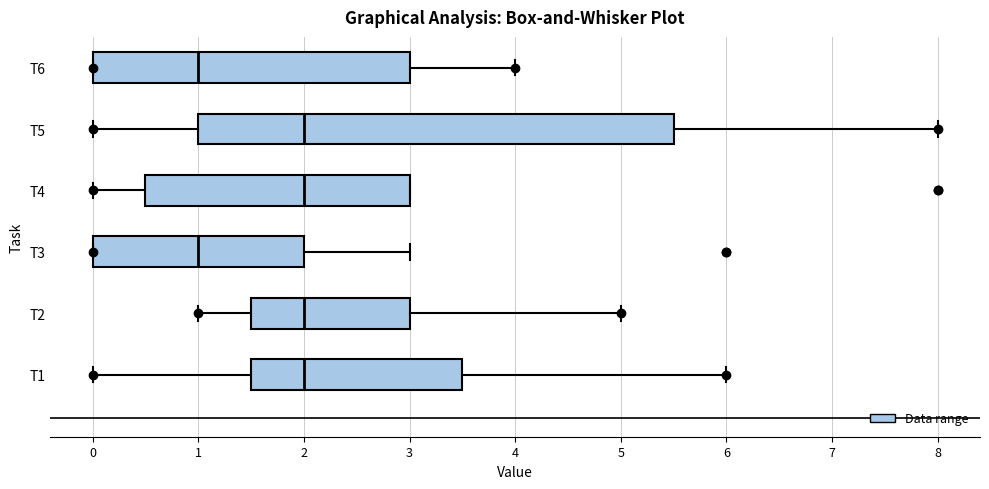

Reading bottom to top, read every box against the x-axis: the position of its median line, the range the box covers, and the ends of its whiskers. The values are not printed on the chart, so give them approximately, as read against the axis.

T1: median 2.0, box 1.5 to 3.5, whiskers 0.0 to 6.0
T2: median 2.0, box 1.5 to 3.0, whiskers 1.0 to 5.0
T3: median 1.0, box 0.0 to 2.0, whiskers 0.0 to 3.0
T4: median 2.0, box 0.5 to 3.0, whiskers 0.0 to 3.0
T5: median 2.0, box 1.0 to 5.5, whiskers 0.0 to 8.0
T6: median 1.0, box 0.0 to 3.0, whiskers 0.0 to 4.0